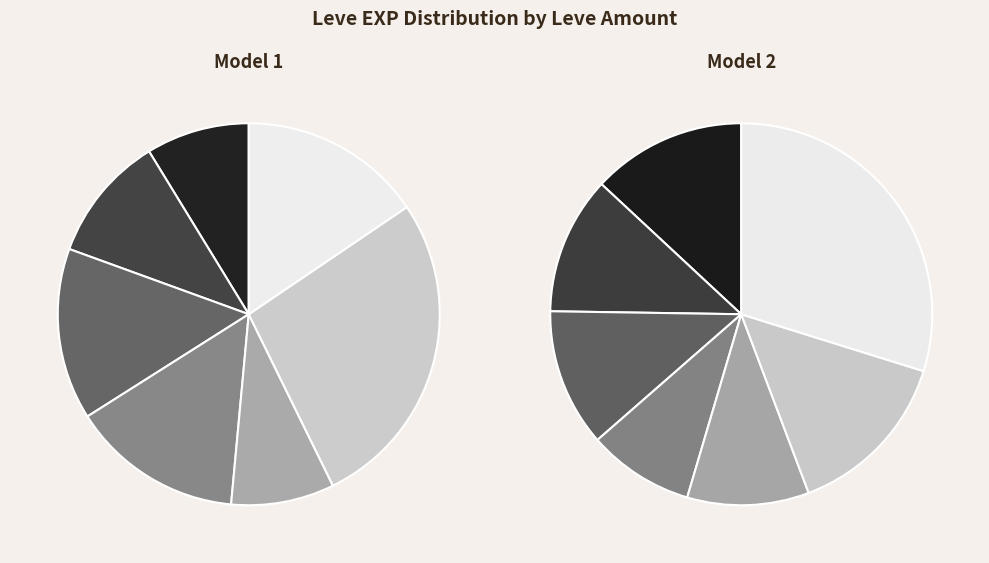

Which slice is the smallest?

1